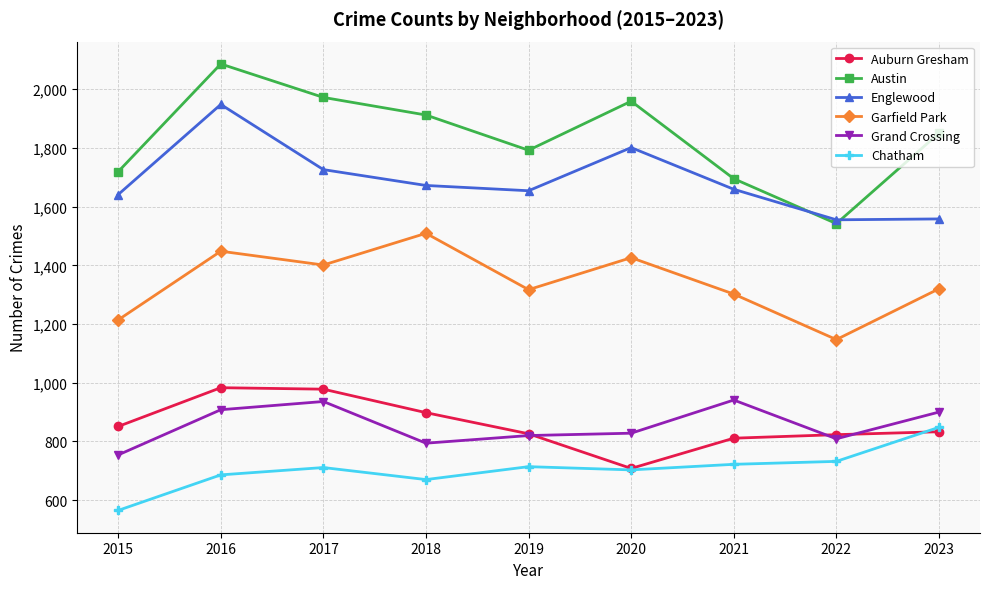

What is the value of the Garfield Park point at the 4th from the left?

1509